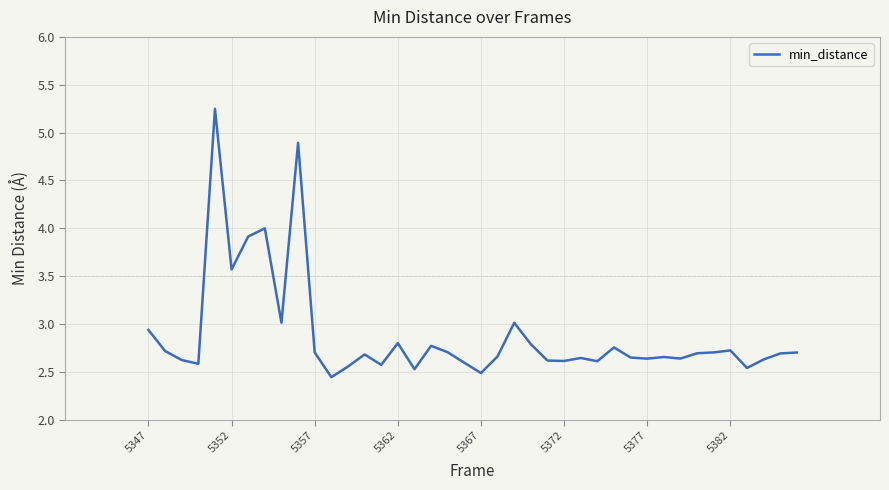

True or false: the data shows 1.3 at 5352.

False